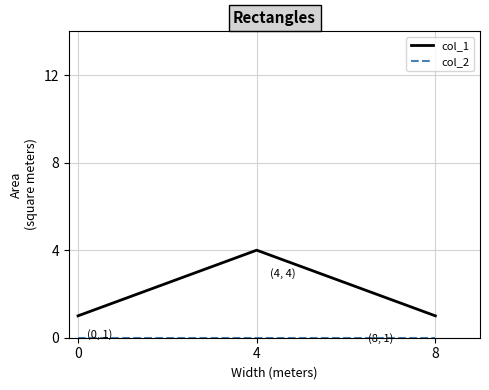

What is the maximum value shown in the chart?

4